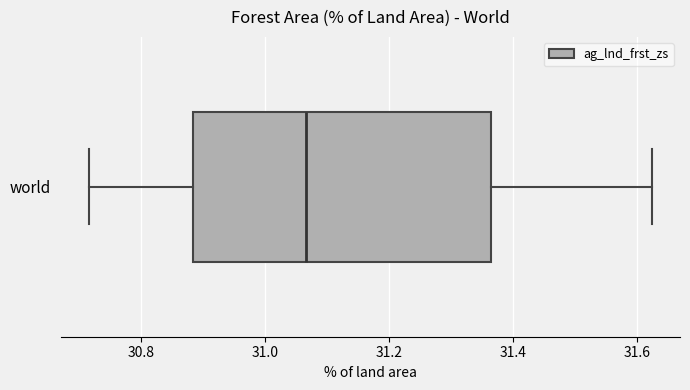

Where does the right whisker of the box for world end on the x-axis? The values are not printed on the chart, so give them approximately, as read against the axis.

31.62